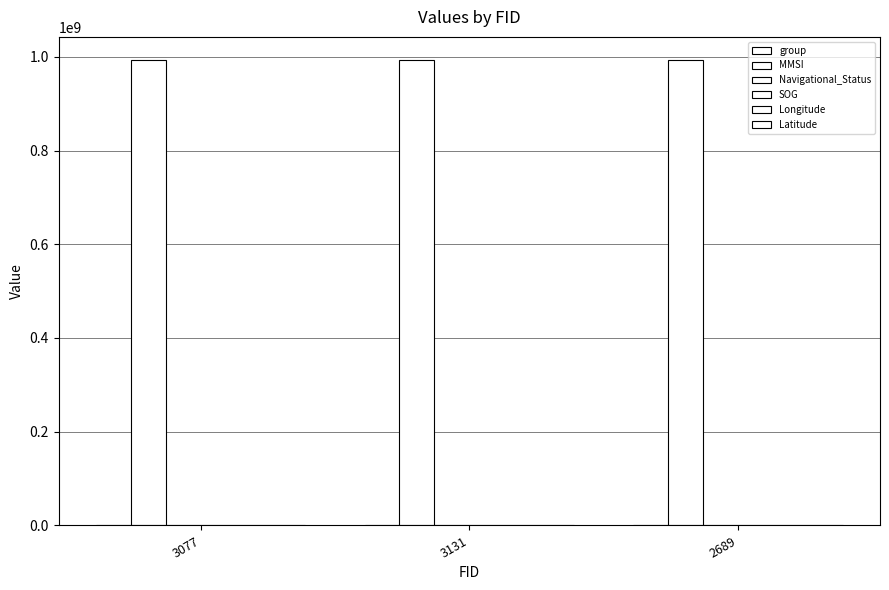

Count the number of data series in this chart.

6